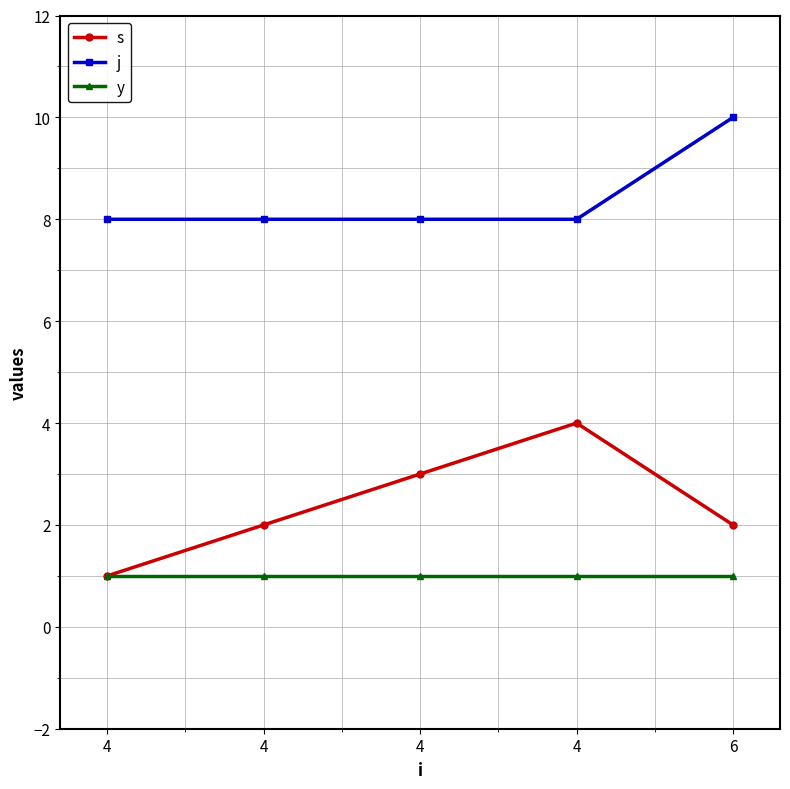

What is the sum of all y values?

5